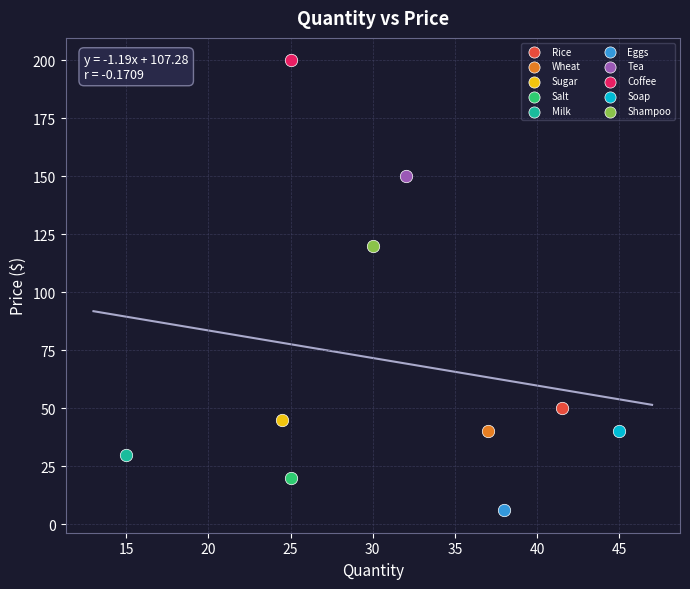

What are all the series names shown in the legend?

Rice, Wheat, Sugar, Salt, Milk, Eggs, Tea, Coffee, Soap, Shampoo